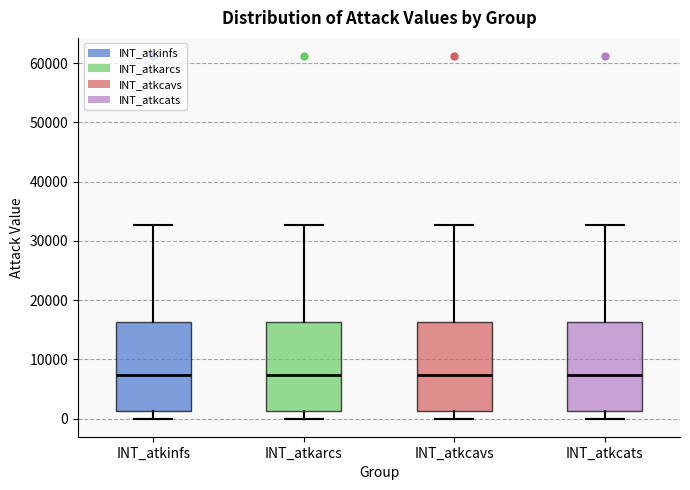

Reading left to right, read every box against the y-axis: the position of its median line, the range the box covers, and the ends of its whiskers. The values are not printed on the chart, so give them approximately, as read against the axis.

INT_atkinfs: median 7000, box 1000 to 16000, whiskers 0 to 33000
INT_atkarcs: median 7000, box 1000 to 16000, whiskers 0 to 33000
INT_atkcavs: median 7000, box 1000 to 16000, whiskers 0 to 33000
INT_atkcats: median 7000, box 1000 to 16000, whiskers 0 to 33000